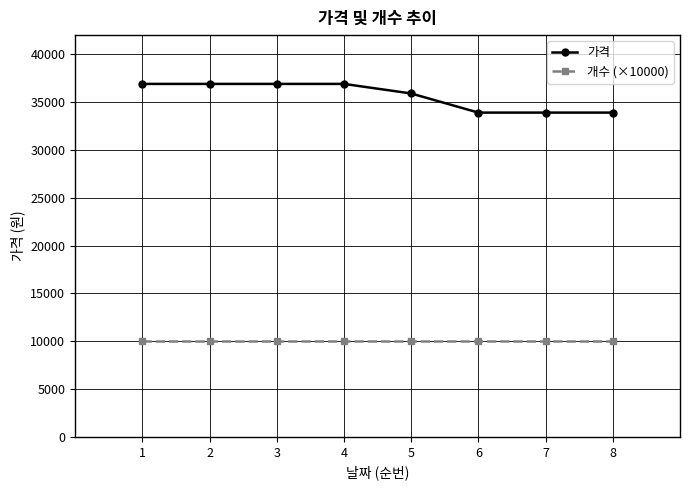

Does the chart have visible grid lines?

Yes